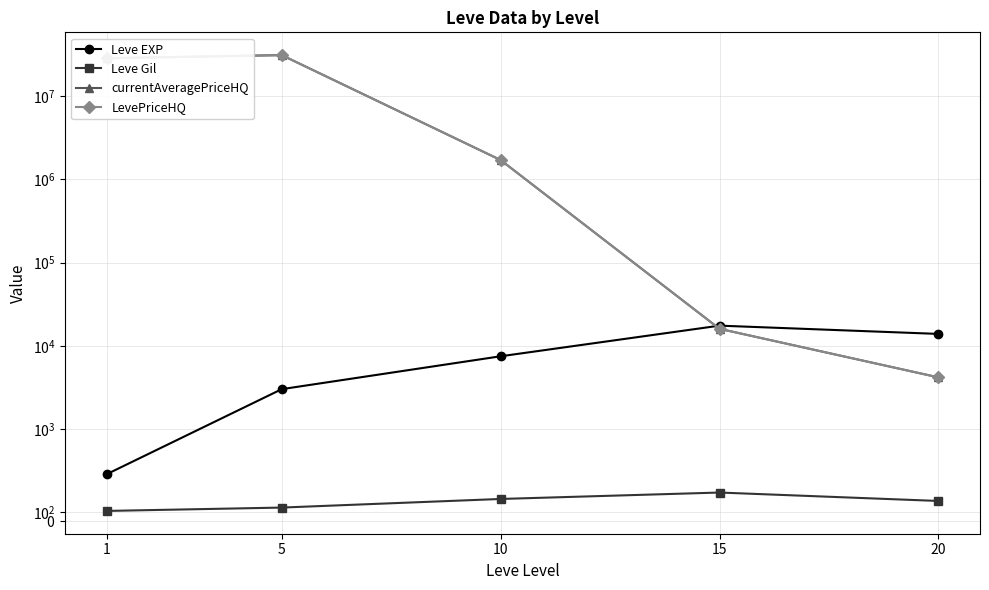

What is the total value across all series at 5?

62311551.0